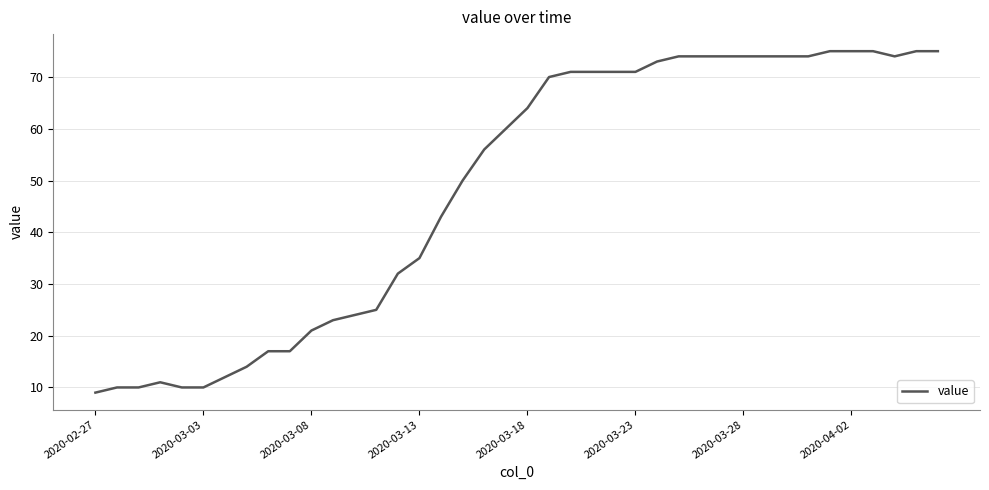

What is the difference between the maximum and minimum values?

66